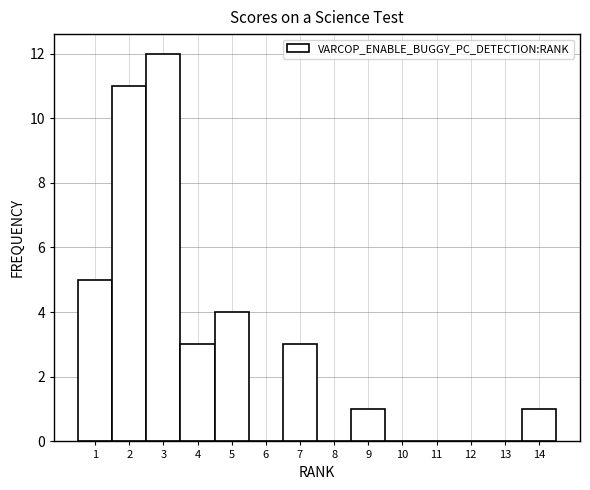

Reading left to right, transcribe this chart: for each bar, give the range it covers on the x-axis and its height. The values are not printed on the chart, so give them approximately, as read against the axis.

0.5 to 1.5: 5
1.5 to 2.5: 11
2.5 to 3.5: 12
3.5 to 4.5: 3
4.5 to 5.5: 4
5.5 to 6.5: 0
6.5 to 7.5: 3
7.5 to 8.5: 0
8.5 to 9.5: 1
9.5 to 10.5: 0
10.5 to 11.5: 0
11.5 to 12.5: 0
12.5 to 13.5: 0
13.5 to 14.5: 1